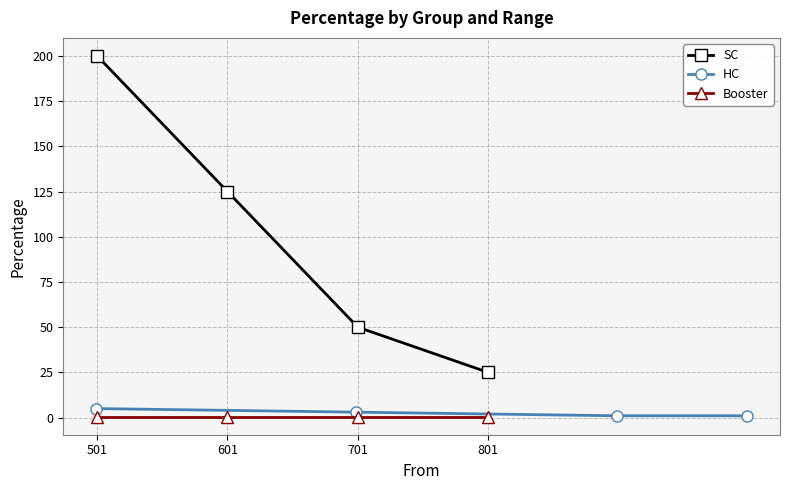

What is the value of the SC point at the 2nd from the left?

125.0